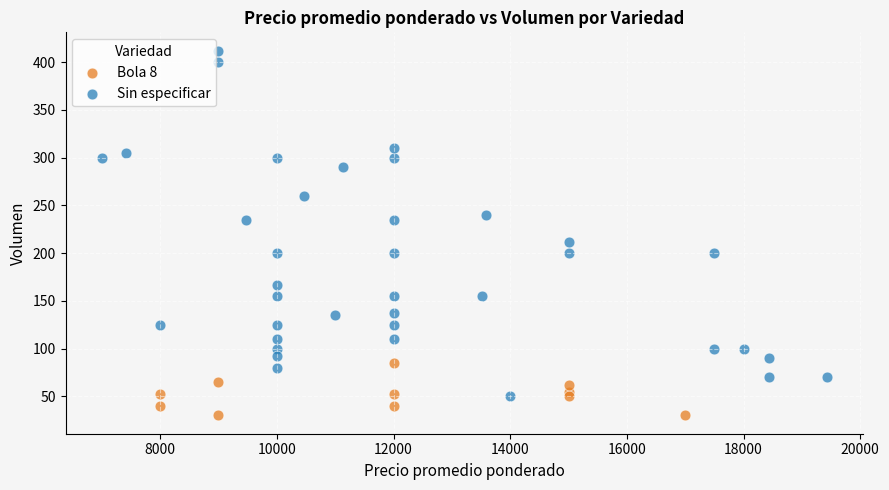

Which series contains the lowest Y value?

Bola 8